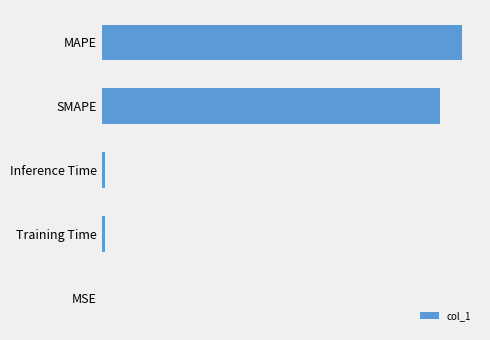

What is the difference between the maximum and minimum values?

12.9